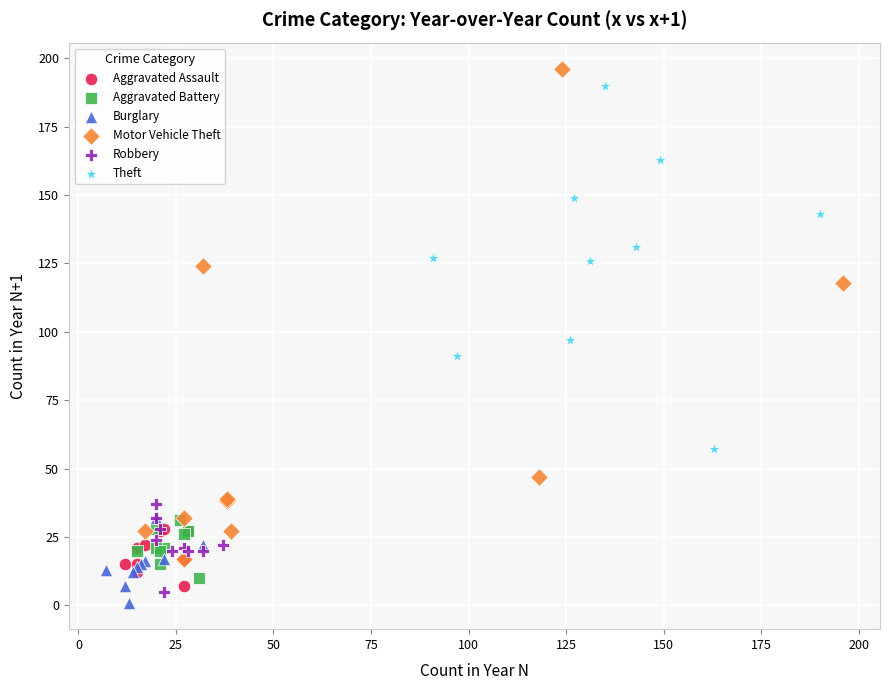

Which series has the widest spread of Y values?

Motor Vehicle Theft